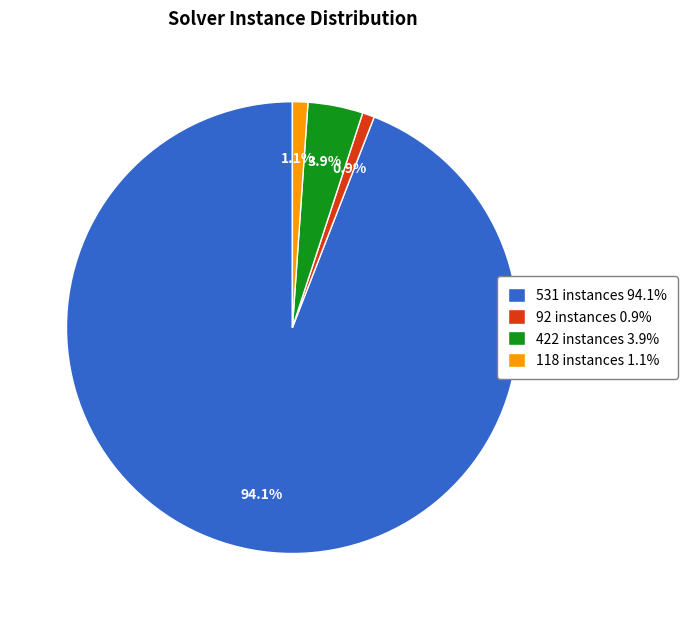

Between 422 instances 3.9% and 118 instances 1.1%, which is larger?

422 instances 3.9%